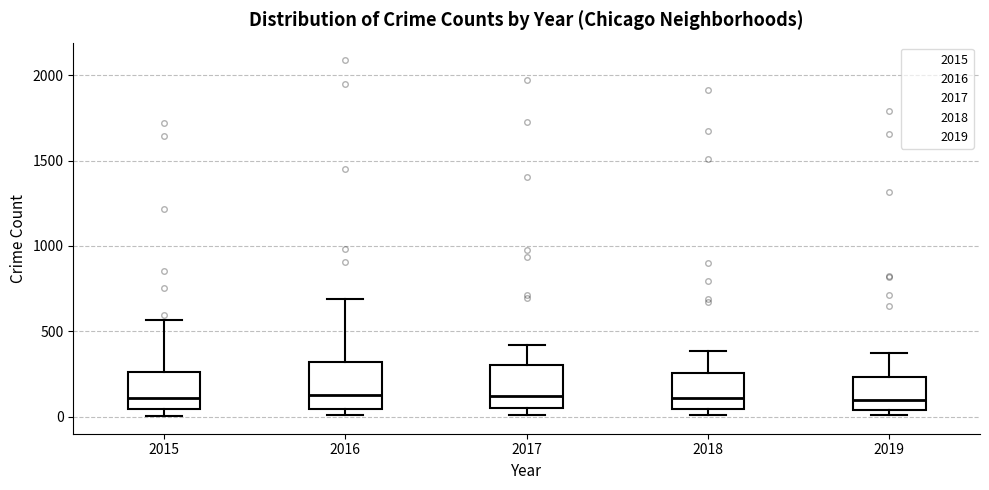

Where does the median line of the box at x = 2016 sit on the y-axis? The values are not printed on the chart, so give them approximately, as read against the axis.

150